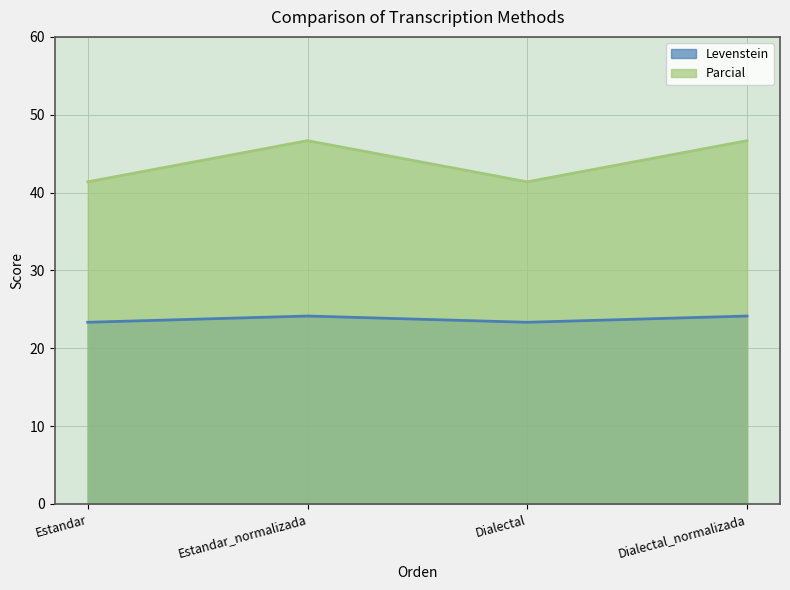

What are all the series names shown in the legend?

Levenstein, Parcial